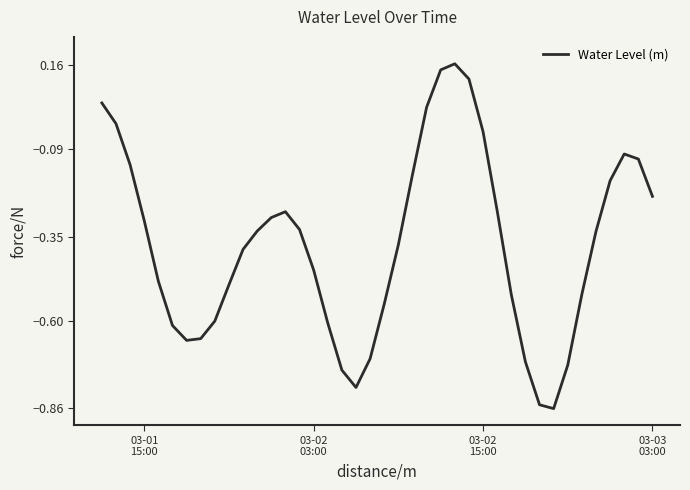

Is this an area chart (filled region under the line)?

No